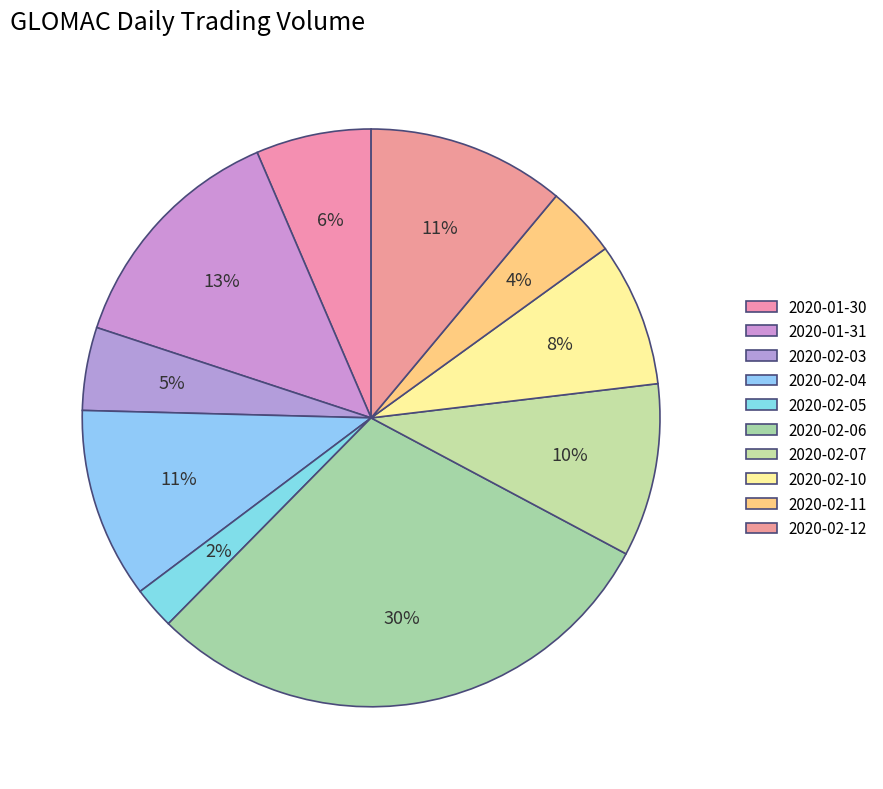

Does 2020-02-06 account for over 50% of the chart?

No